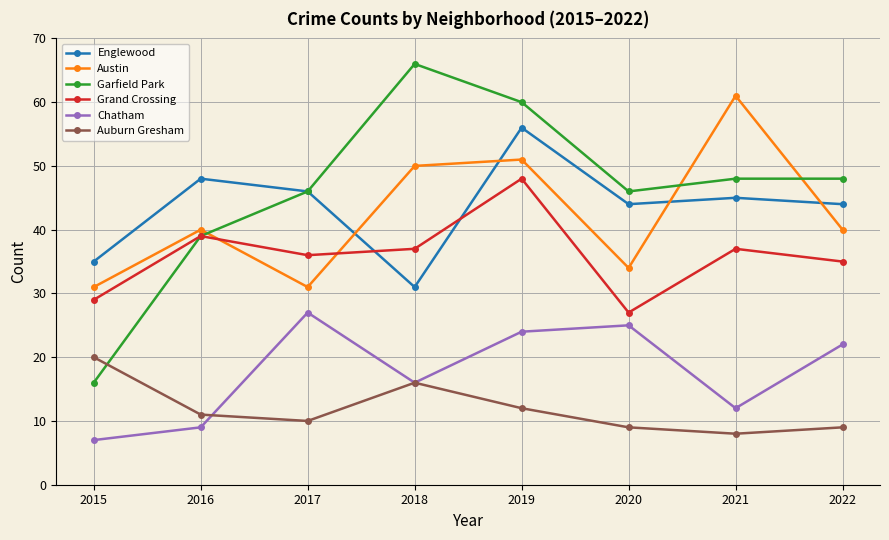

The Chatham series shows 22 at 2022. True or false?

True